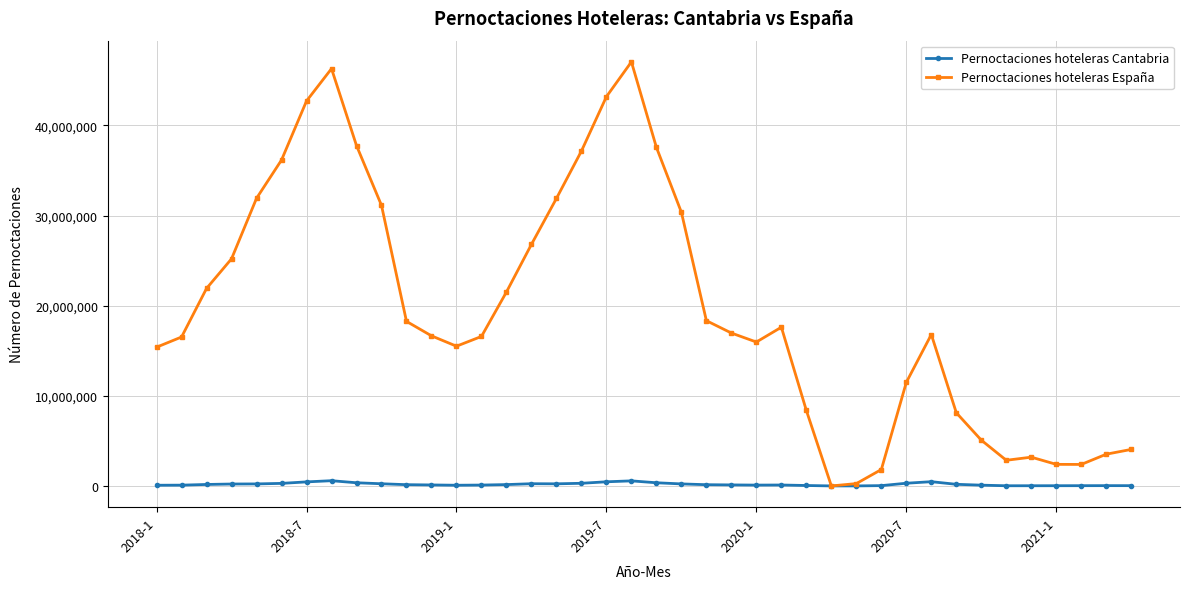

Rank the series by their maximum value, from lowest to highest.

Pernoctaciones hoteleras Cantabria, Pernoctaciones hoteleras España